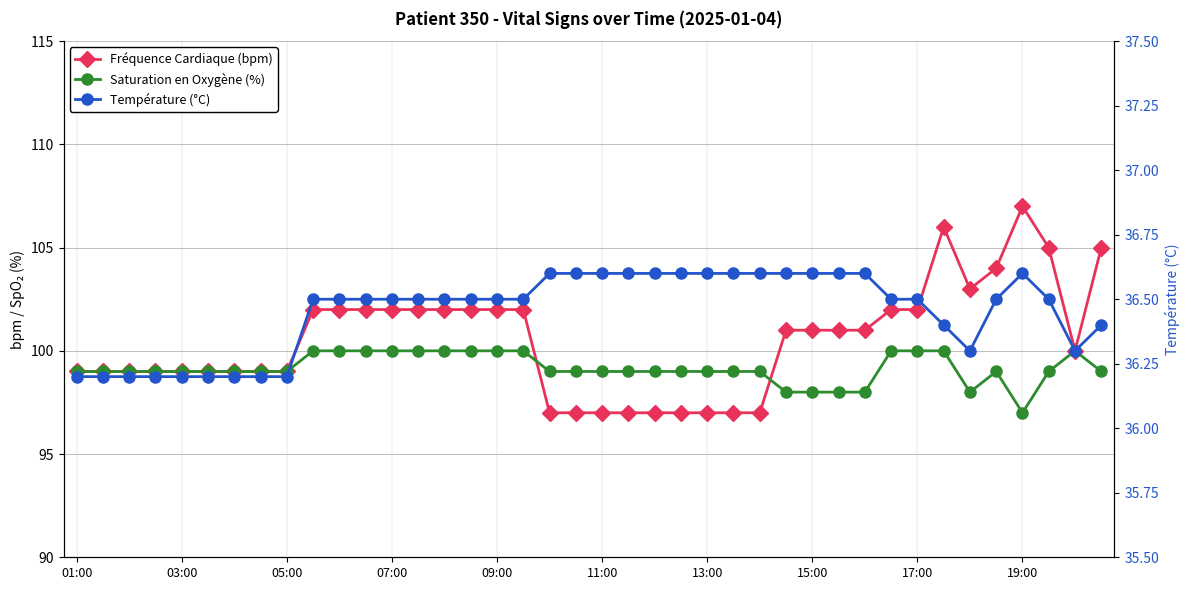

What is the minimum value shown in the chart?

36.2